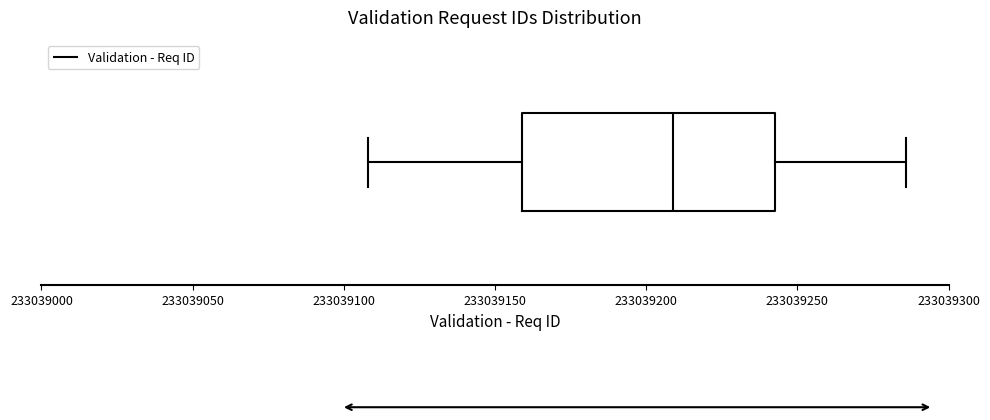

Read this box plot against the x-axis: the position of the median line, the range covered by the box, and the ends of both whiskers. The values are not printed on the chart, so give them approximately, as read against the axis.

median 233039210, box 233039160 to 233039245, whiskers 233039110 to 233039285